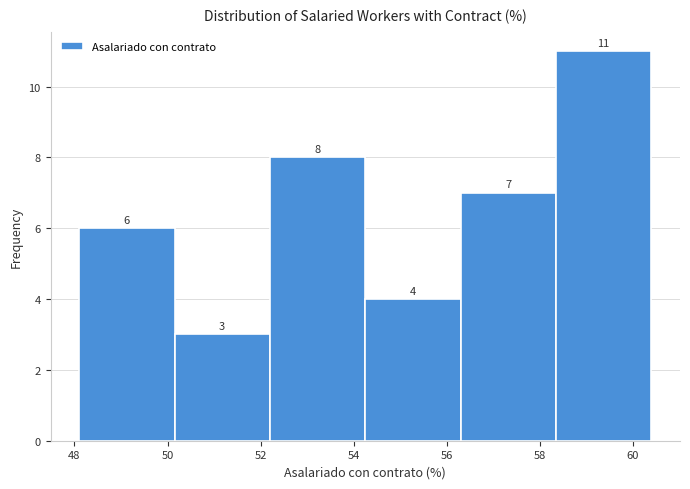

Reading left to right, transcribe this chart: for each bar, give the range it covers on the x-axis and its height. The bar edges are not printed on the chart, so give them approximately, as read against the axis.

48.10 to 50.15: 6
50.15 to 52.20: 3
52.20 to 54.25: 8
54.25 to 56.30: 4
56.30 to 58.35: 7
58.35 to 60.40: 11